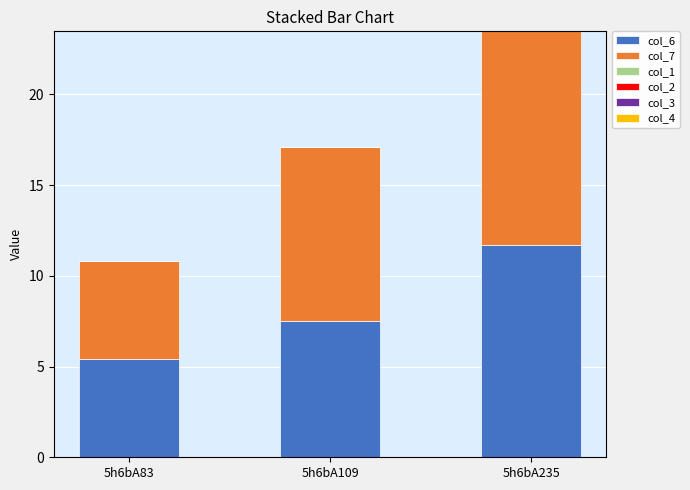

Are the bars grouped side by side (vs. stacked)?

No